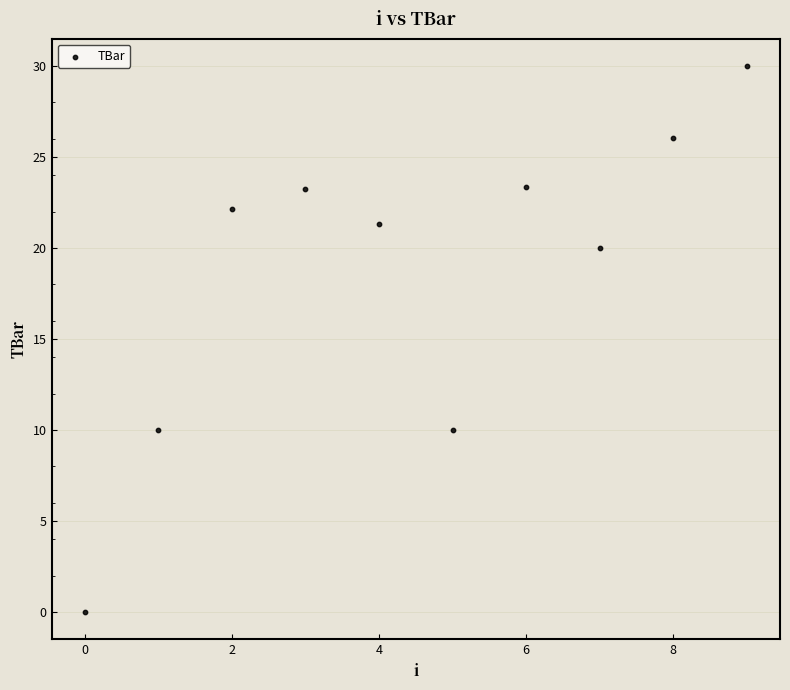

What is the range of Y values (max minus min)?

30.0